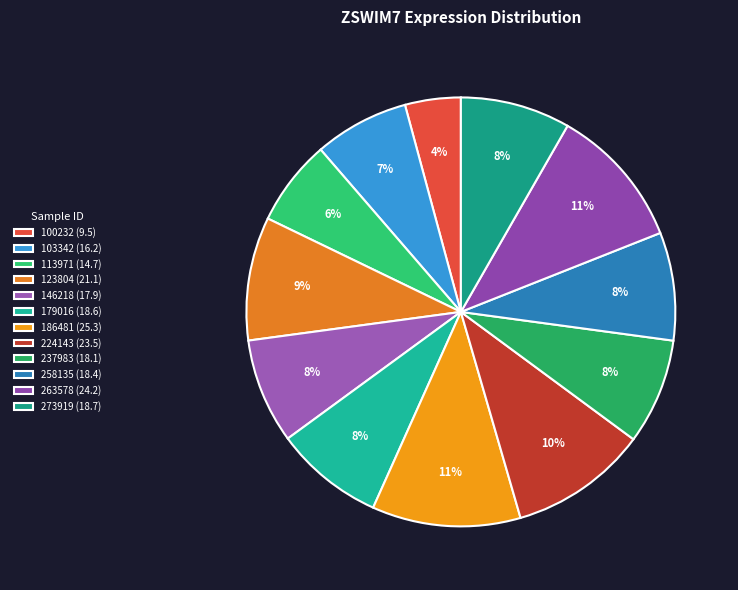

True or false: 103342 accounts for 7% of the total.

True